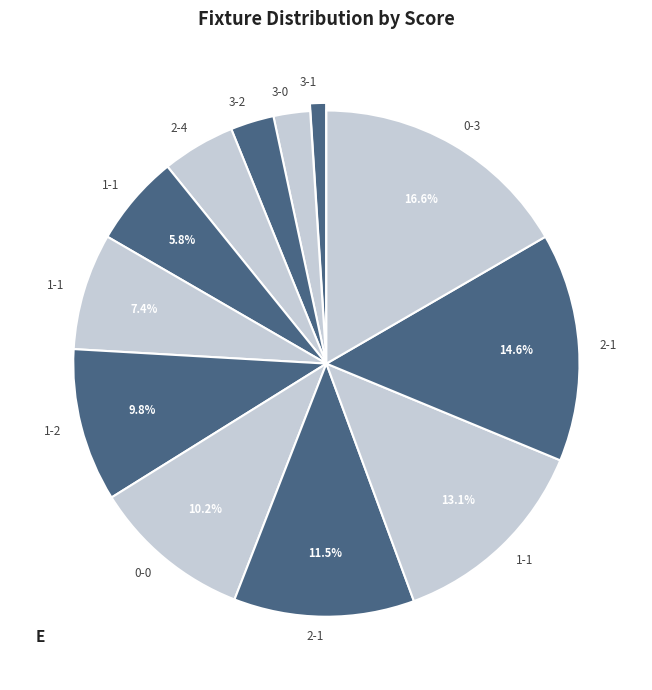

Which category has the smallest portion of the pie?

3-1